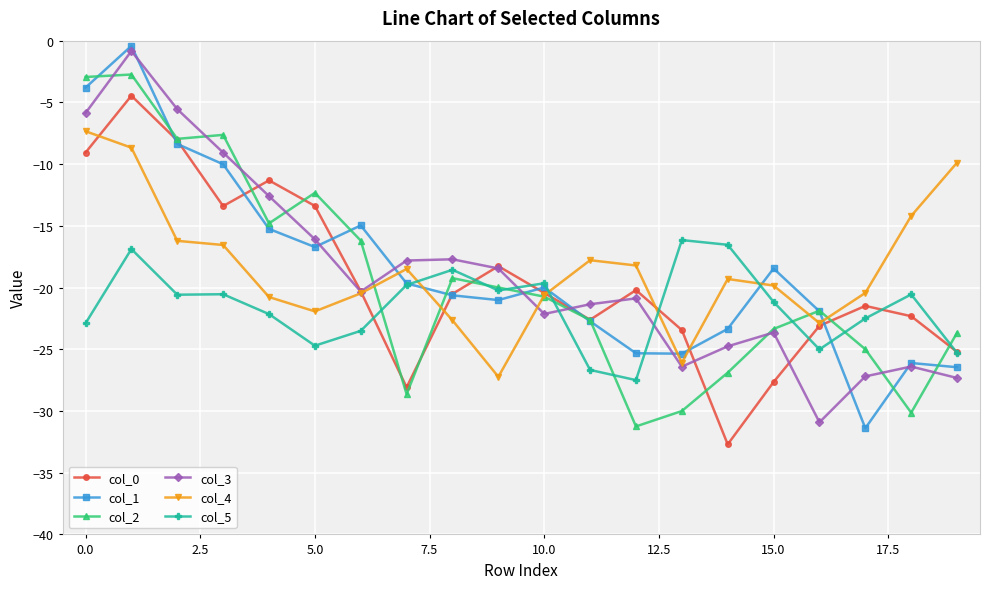

What is the value of the col_5 point at the 6th from the left?

-24.7